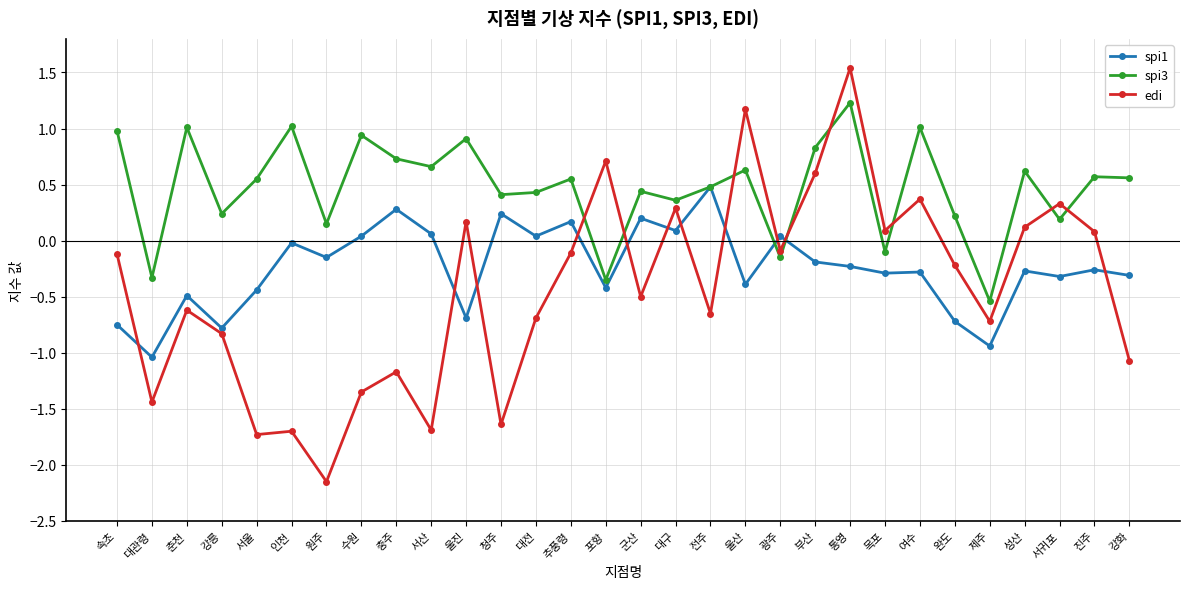

What is the approximate value of edi at 청주?

-1.6